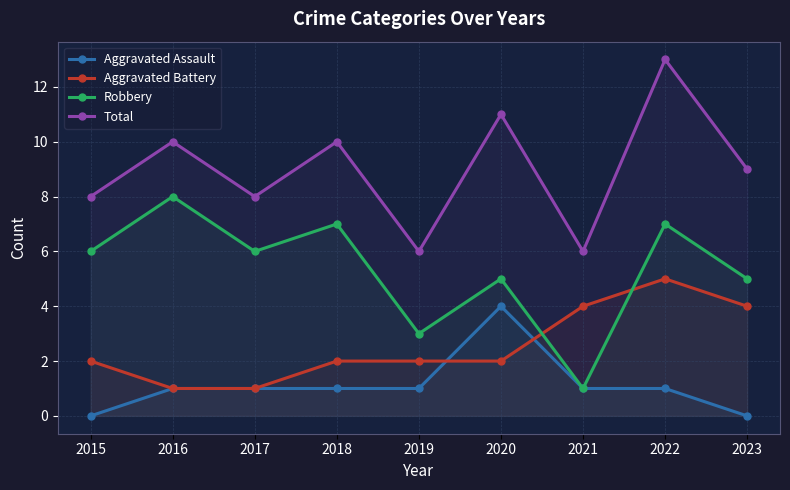

At which label does Total first exceed 9?

2016